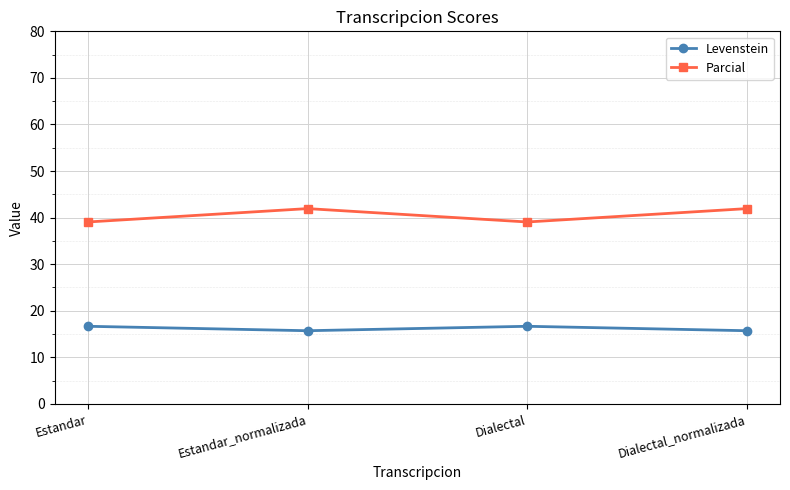

At which label does Parcial first exceed 41?

Estandar_normalizada